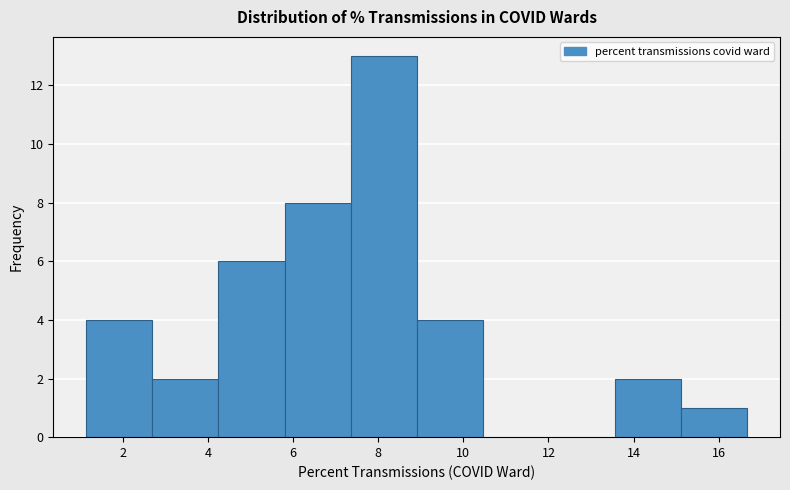

Reading left to right, list every bar in this chart as the range it spans on the x-axis followed by its height. Neither the bar edges nor the heights are printed on the chart, so give them approximately, as read against the axes.

1.2 to 2.6: 4
2.6 to 4.2: 2
4.2 to 5.8: 6
5.8 to 7.4: 8
7.4 to 9.0: 13
9.0 to 10.4: 4
10.4 to 12.0: 0
12.0 to 13.6: 0
13.6 to 15.2: 2
15.2 to 16.6: 1